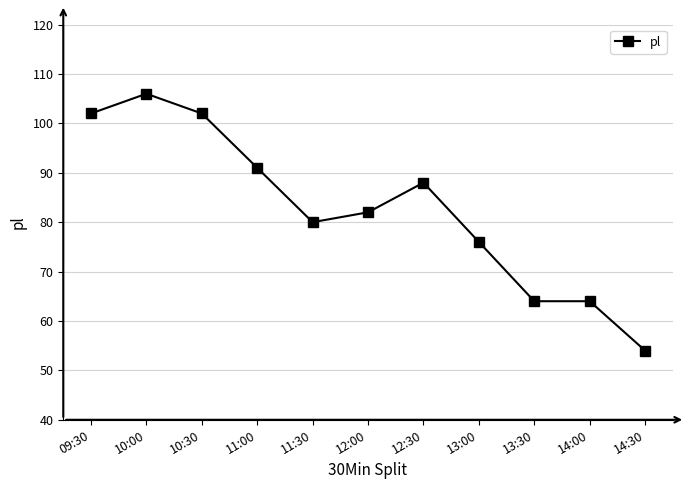

What is the label of the 6th point from the right?

12:00